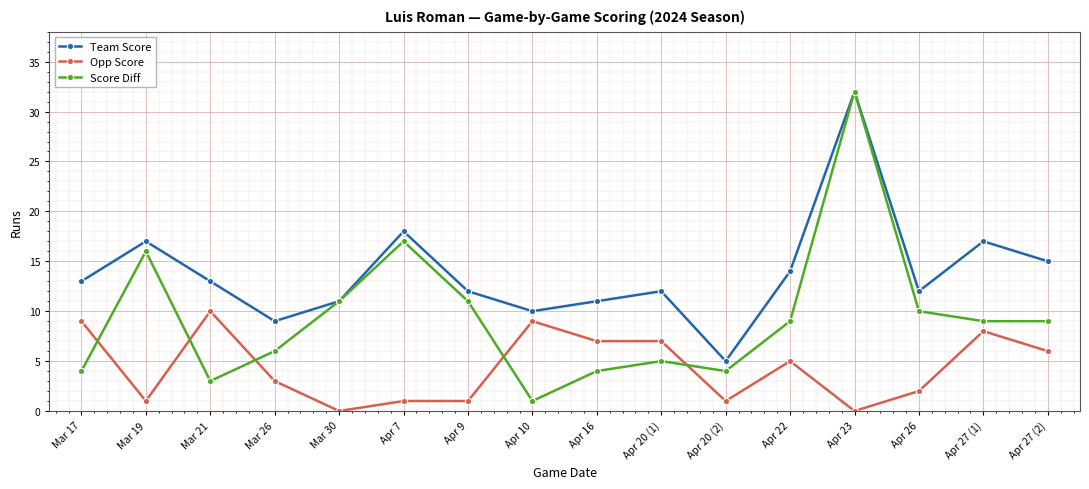

What is the difference between the maximum and minimum values in the Score Diff series?

31